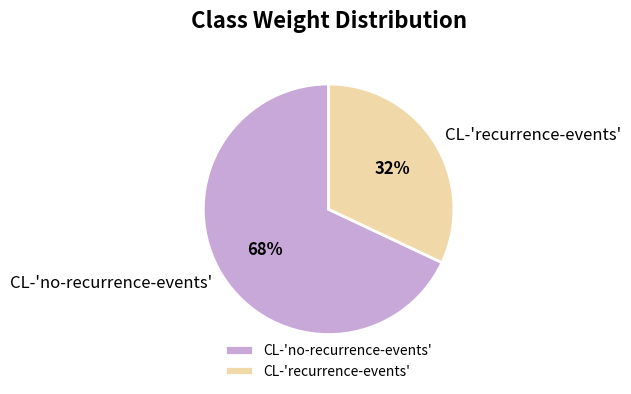

Combined, do CL-'recurrence-events' and CL-'no-recurrence-events' account for over 50%?

Yes